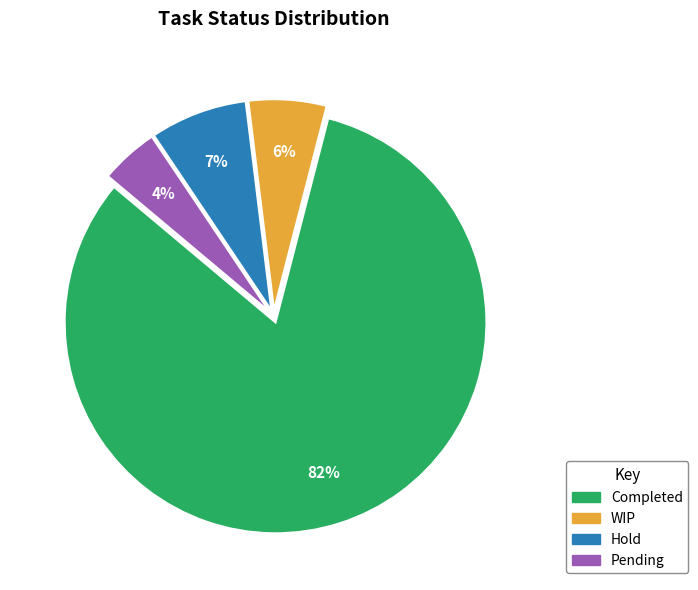

To the nearest percent, what is the average slice percentage?

25%